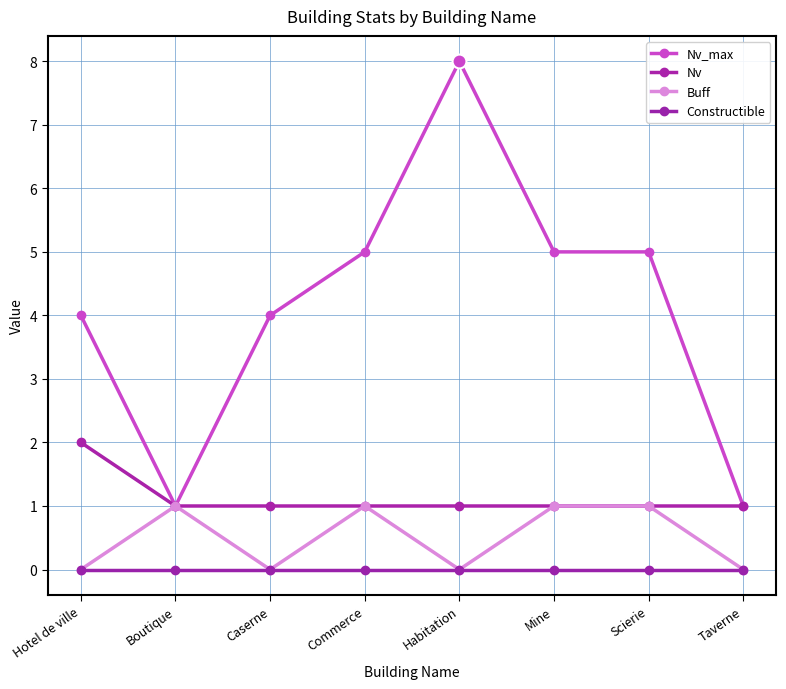

What is the value of the Nv point at the 5th from the left?

1